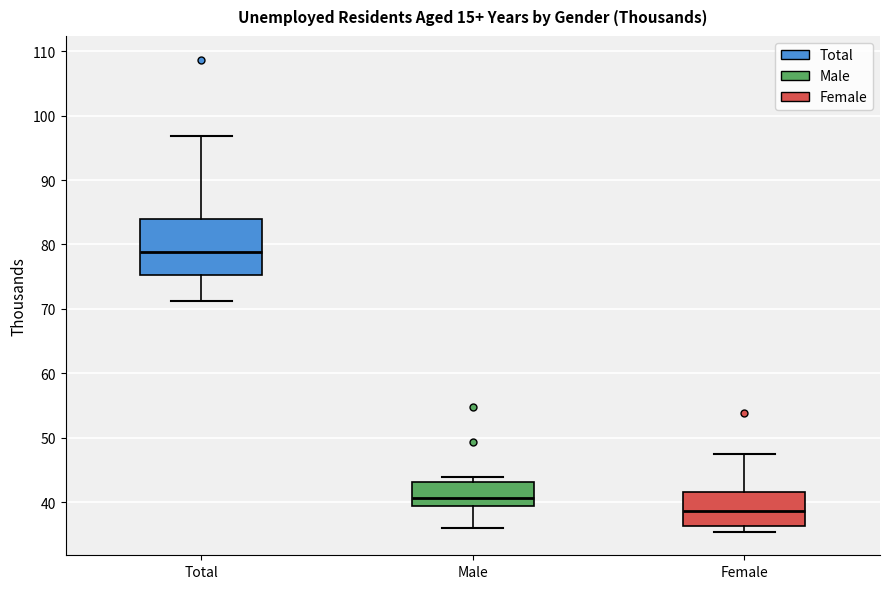

Reading left to right, read every box against the y-axis: the position of its median line, the range the box covers, and the ends of its whiskers. The values are not printed on the chart, so give them approximately, as read against the axis.

Total: median 79, box 75 to 84, whiskers 71 to 97
Male: median 41, box 39 to 43, whiskers 36 to 44
Female: median 39, box 36 to 42, whiskers 35 to 47